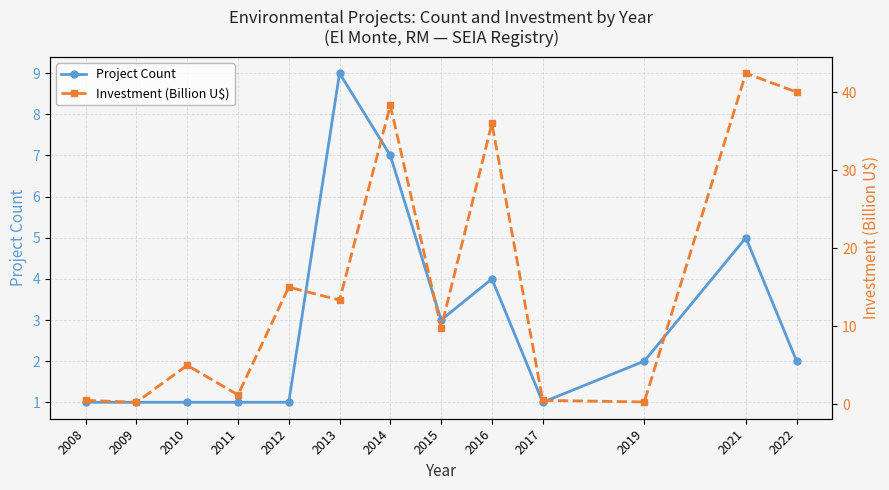

What is the difference between the Project Count values at 2022 and 2012?

1